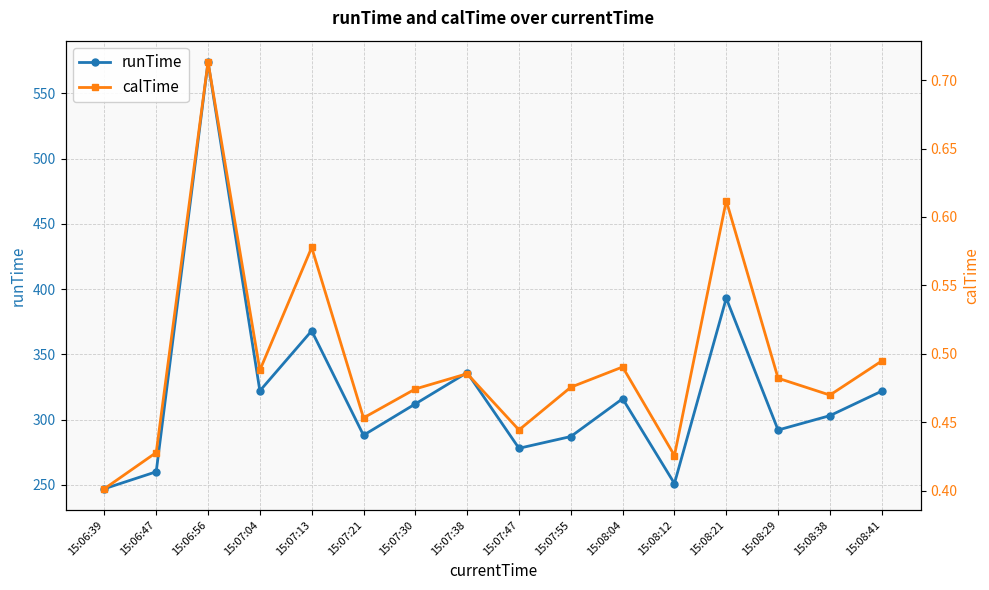

Reading left to right, what are all the values shown in this chart?

runTime: 15:06:39=247.0	15:06:47=260.0	15:06:56=574.0	15:07:04=322.0	15:07:13=368.0	15:07:21=288.0	15:07:30=312.0	15:07:38=336.0	15:07:47=278.0	15:07:55=287.0	15:08:04=316.0	15:08:12=251.0	15:08:21=393.0	15:08:29=292.0	15:08:38=303.0	15:08:41=321.8
calTime: 15:06:39=0.4	15:06:47=0.4	15:06:56=0.7	15:07:04=0.5	15:07:13=0.6	15:07:21=0.5	15:07:30=0.5	15:07:38=0.5	15:07:47=0.4	15:07:55=0.5	15:08:04=0.5	15:08:12=0.4	15:08:21=0.6	15:08:29=0.5	15:08:38=0.5	15:08:41=0.5